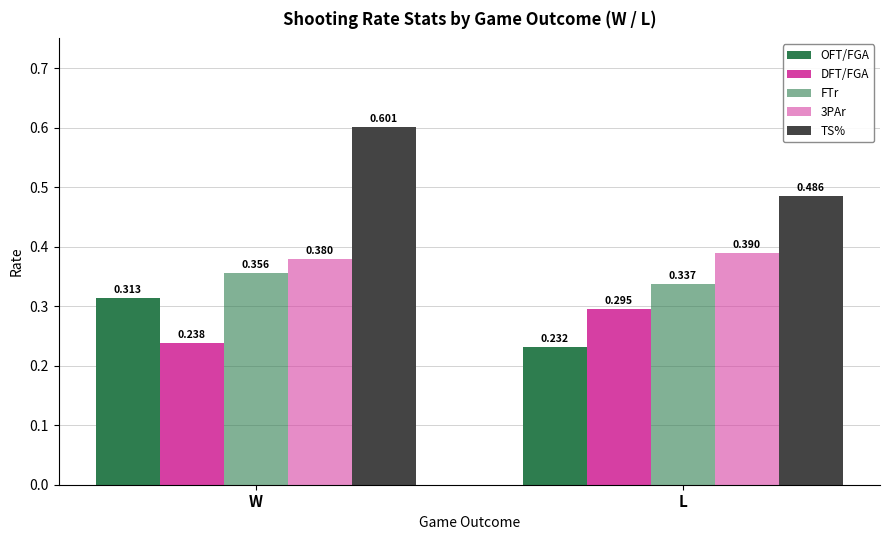

Reading right to left, extract all data points from this chart.

OFT/FGA: L=0.2	W=0.3
DFT/FGA: L=0.3	W=0.2
FTr: L=0.3	W=0.4
3PAr: L=0.4	W=0.4
TS%: L=0.5	W=0.6